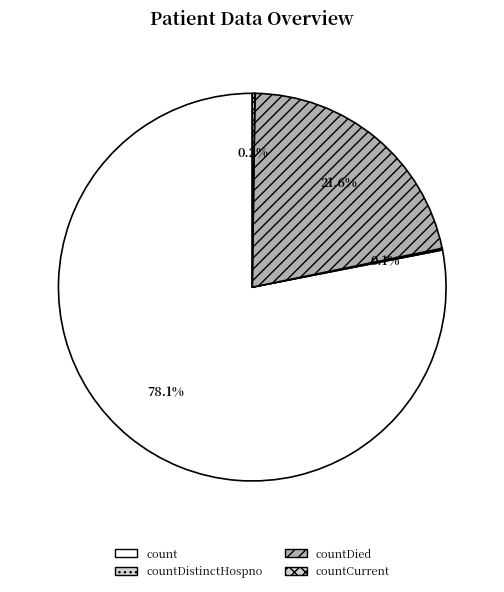

Is it true that countDied is 13% of the pie?

False